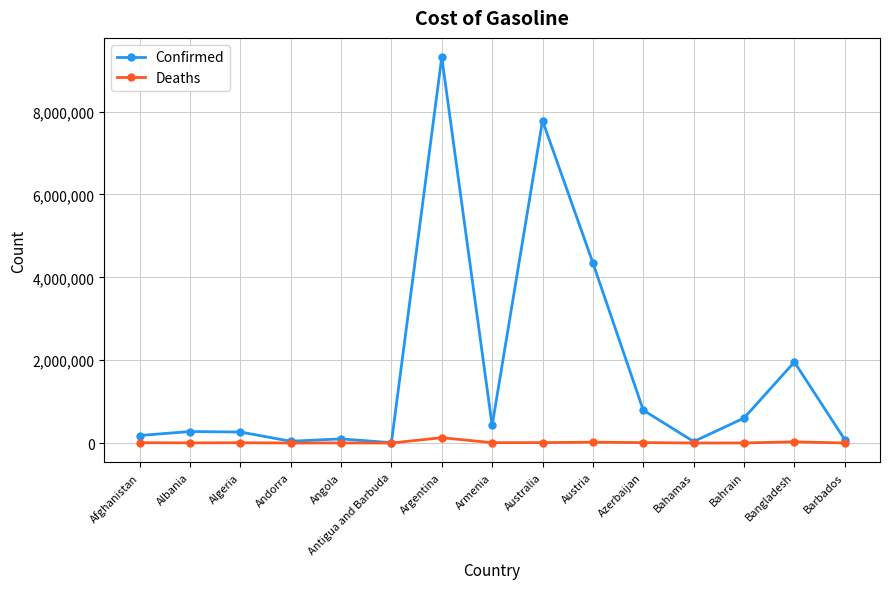

The value of Deaths at Antigua and Barbuda is 140. True or false?

True